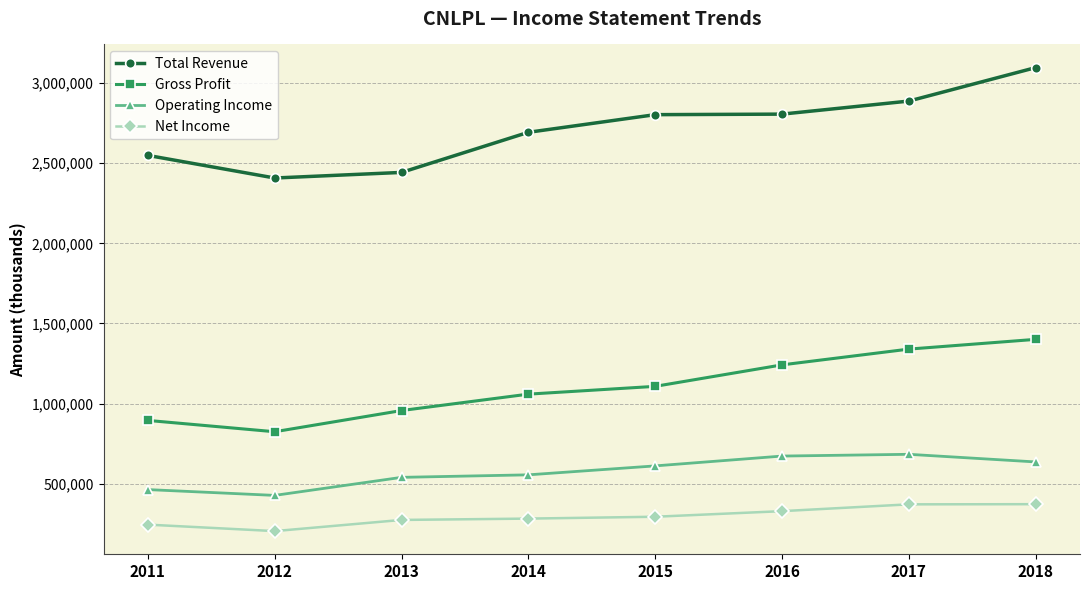

Rank the series at 2017 from lowest to highest value.

Net Income, Operating Income, Gross Profit, Total Revenue